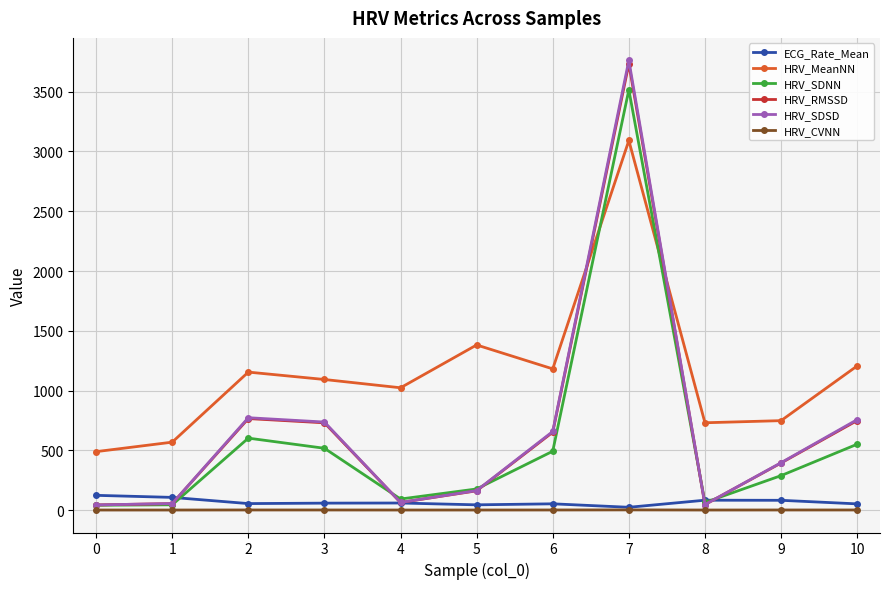

How many categories are shown in the chart?

11